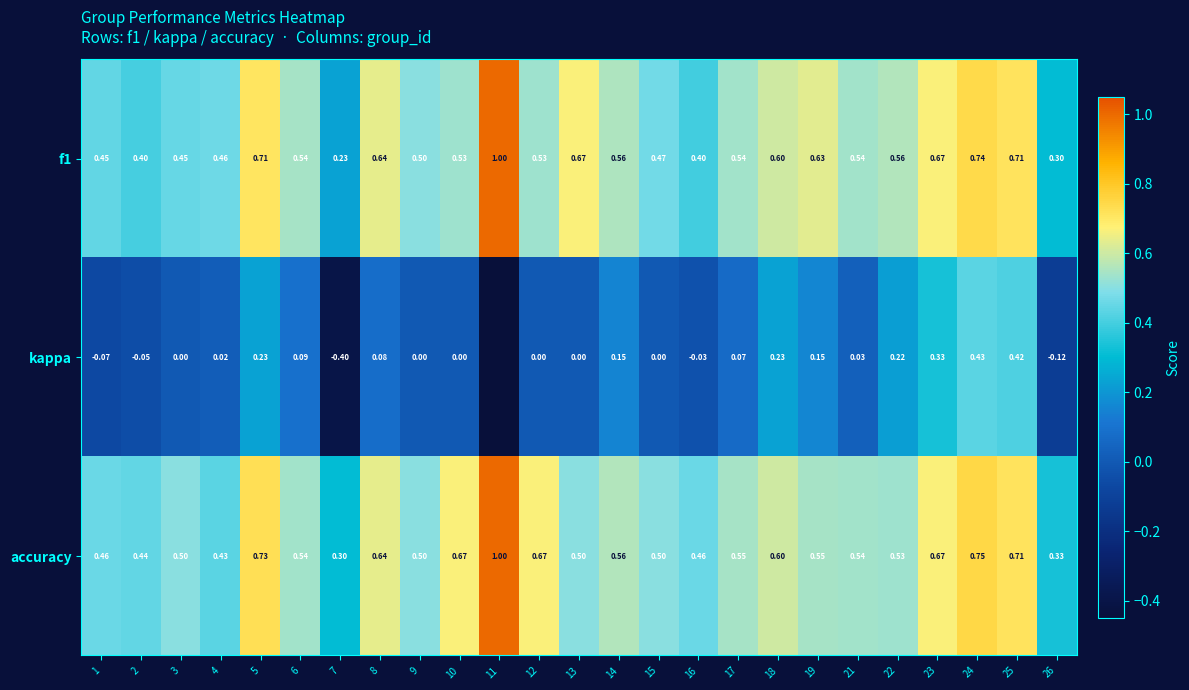

Is the value of kappa at 1 greater than the value of accuracy at 1?

No